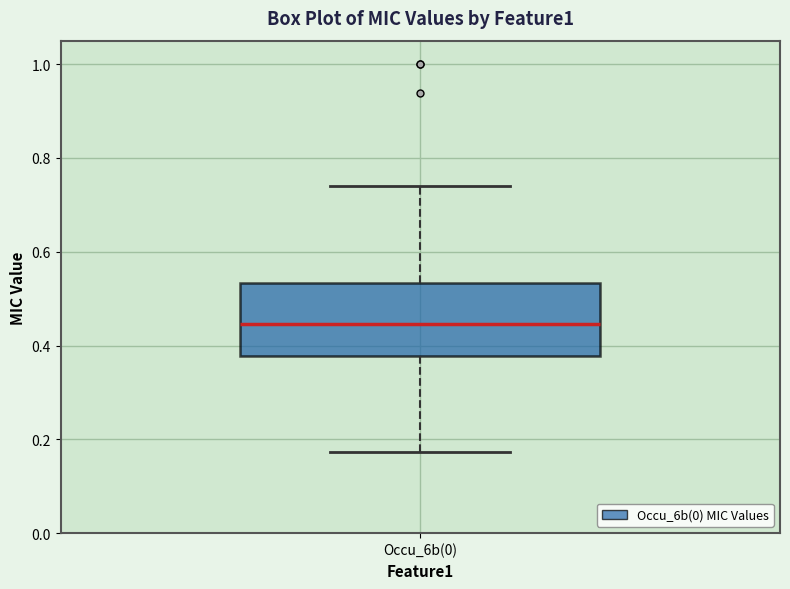

Transcribe this box plot: give where the median line is, the range the box spans, and where the two whiskers end, as read against the y-axis. The values are not printed on the chart, so give them approximately, as read against the axis.

median 0.44, box 0.38 to 0.54, whiskers 0.18 to 0.74